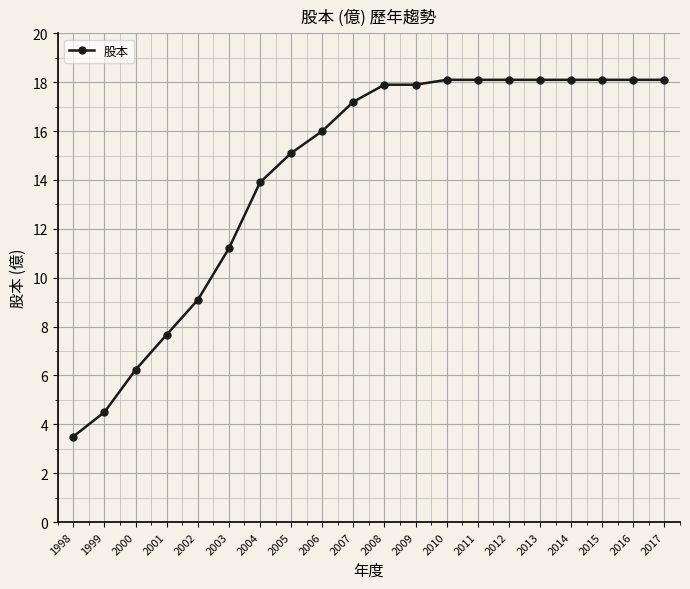

What is the value of the 16th point from the left?

18.1